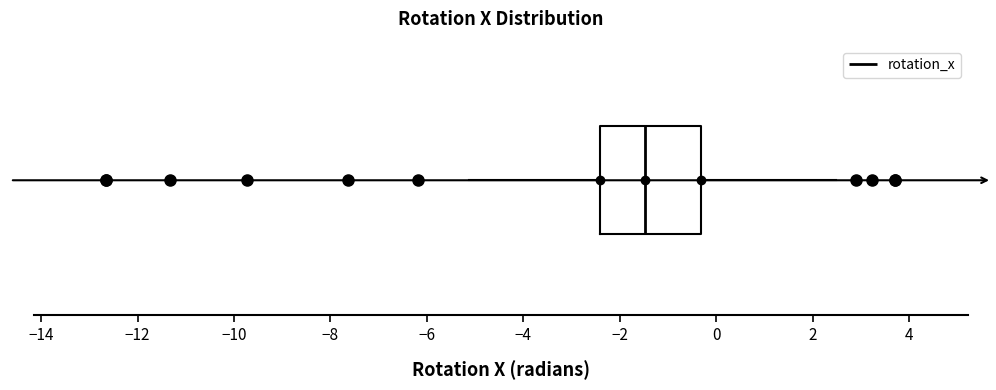

Transcribe this box plot: give where the median line is, the range the box spans, and where the two whiskers end, as read against the x-axis. The values are not printed on the chart, so give them approximately, as read against the axis.

median -1.4, box -2.4 to -0.4, whiskers -5.2 to 2.4